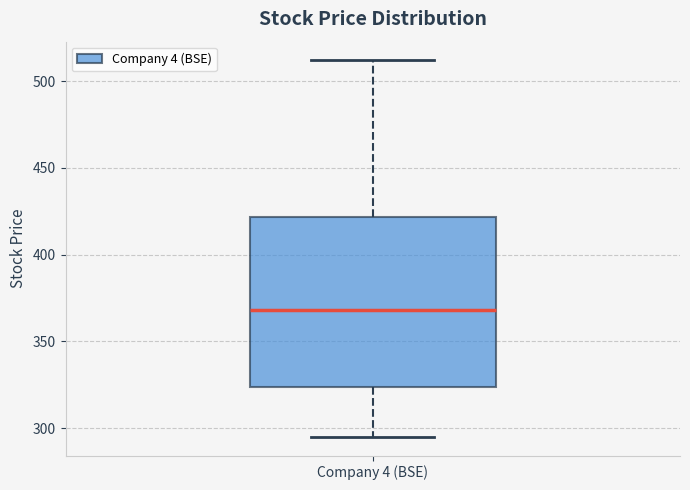

Read this box plot against the y-axis: the position of the median line, the range covered by the box, and the ends of both whiskers. The values are not printed on the chart, so give them approximately, as read against the axis.

median 370, box 325 to 420, whiskers 295 to 510